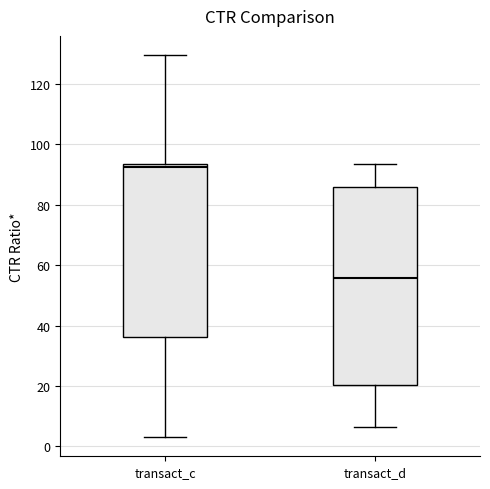

Reading left to right, read every box against the y-axis: the position of its median line, the range the box covers, and the ends of its whiskers. The values are not printed on the chart, so give them approximately, as read against the axis.

transact_c: median 92, box 36 to 94, whiskers 4 to 130
transact_d: median 56, box 20 to 86, whiskers 6 to 94